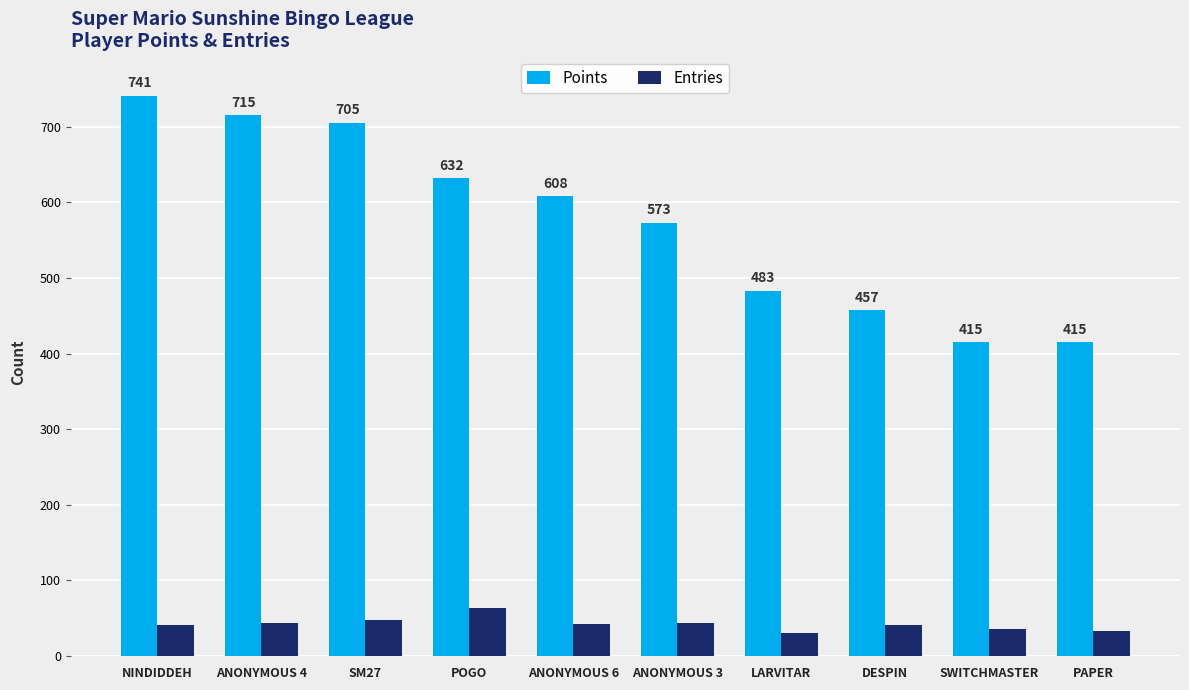

Which series has the widest spread of values?

Points